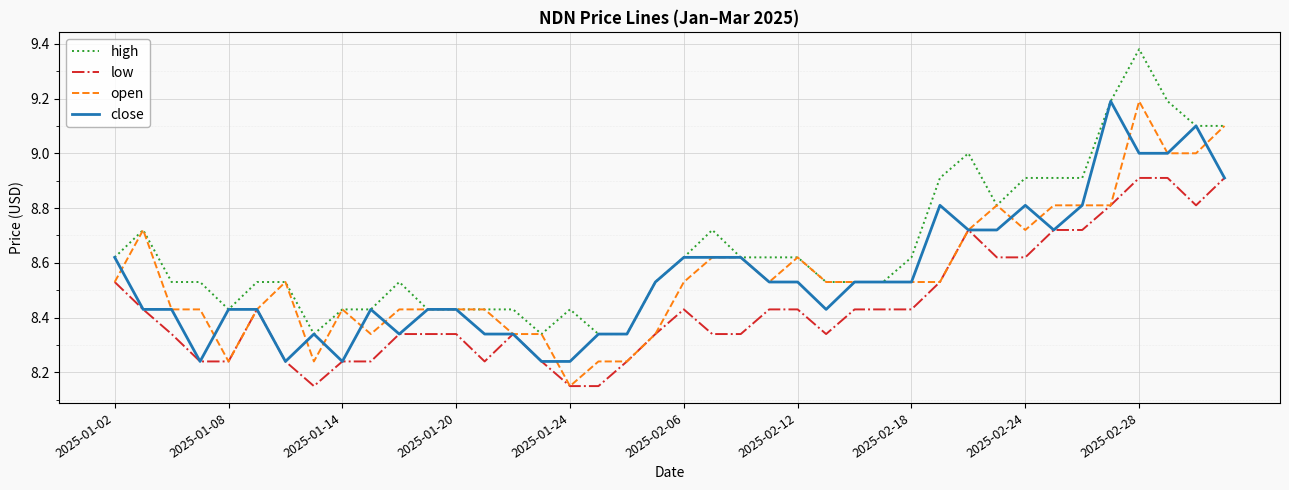

True or false: low and high cross at least once.

False